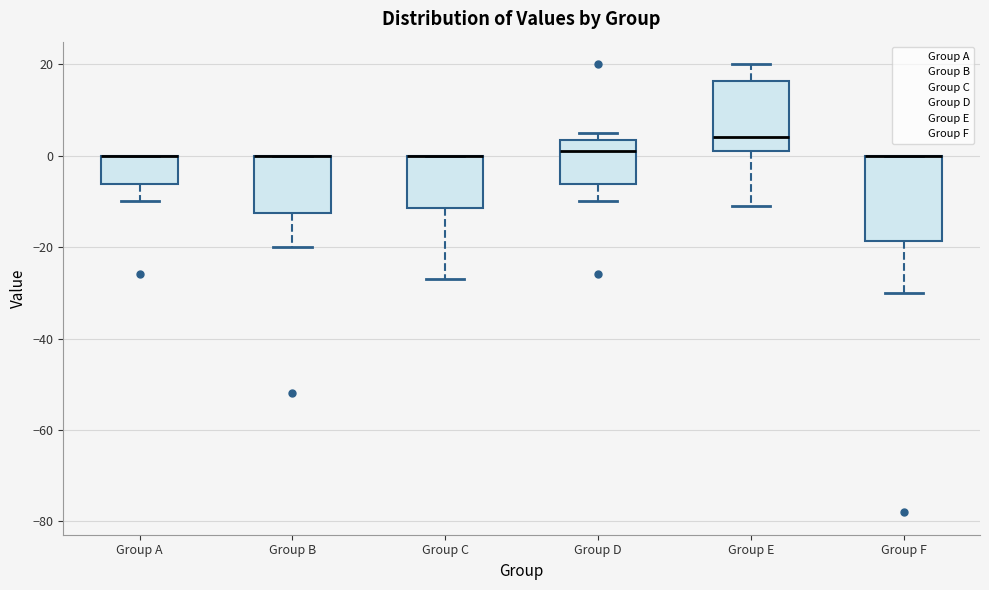

Reading left to right, transcribe this box plot: for each box, give where its median line is, the range the box spans, and where its two whiskers end, as read against the y-axis. The values are not printed on the chart, so give them approximately, as read against the axis.

Group A: median 0 (drawn on the box's upper edge), box -6 to 0, whiskers -10 to 0
Group B: median 0 (drawn on the box's upper edge), box -12 to 0, whiskers -20 to 0
Group C: median 0 (drawn on the box's upper edge), box -12 to 0, whiskers -26 to 0
Group D: median 2, box -6 to 4, whiskers -10 to 6
Group E: median 4, box 2 to 16, whiskers -10 to 20
Group F: median 0 (drawn on the box's upper edge), box -18 to 0, whiskers -30 to 0